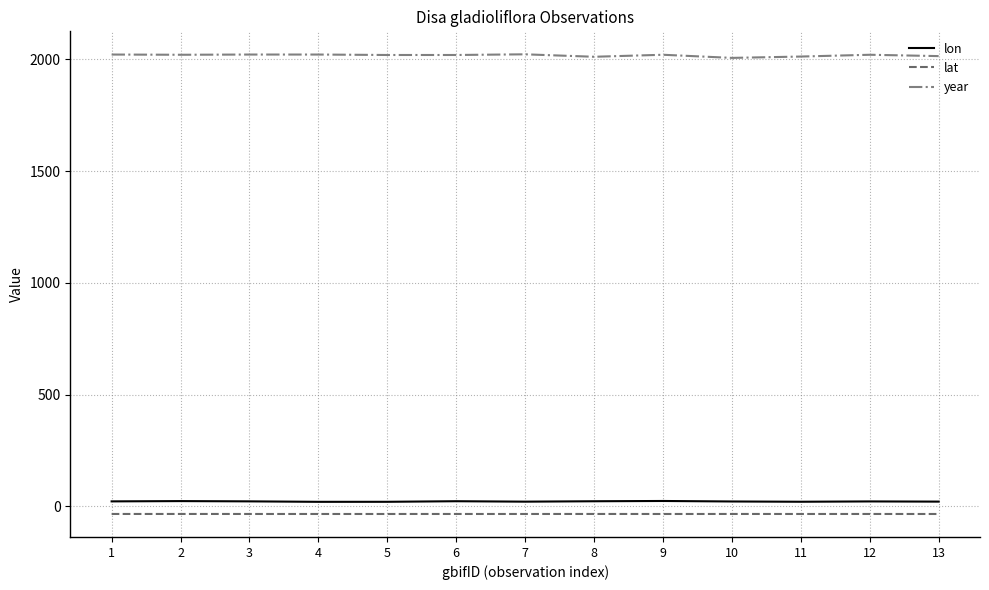

Is the value of lon at 12 greater than the value of lat at 7?

Yes